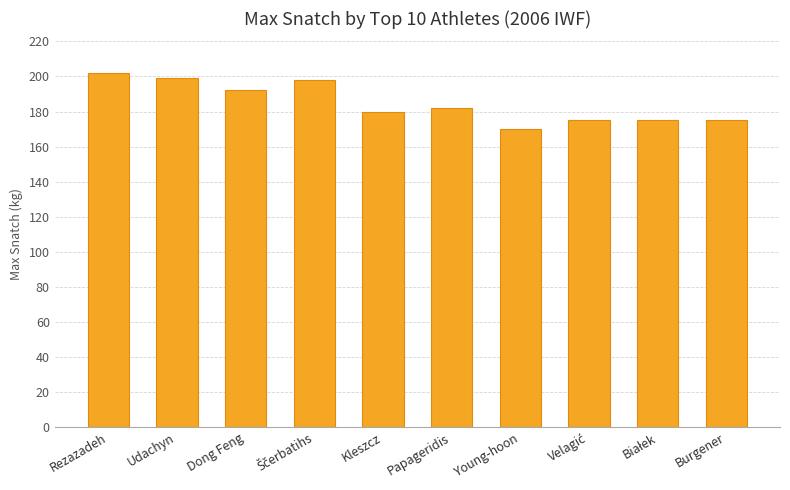

What is the label of the 3rd bar from the left?

Dong Feng